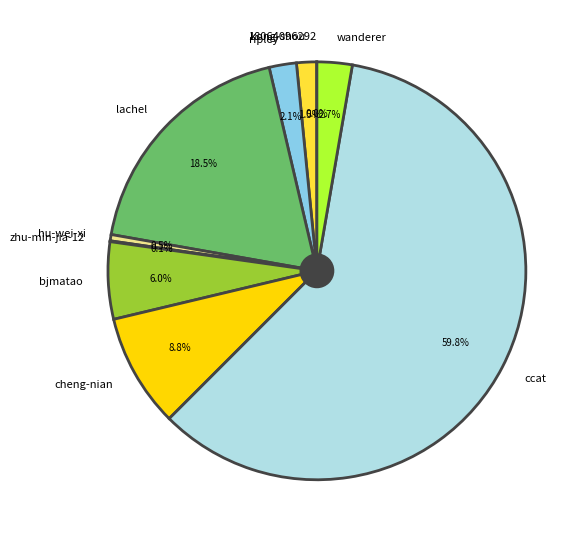

How much of the chart is everything except wanderer?

97.3%